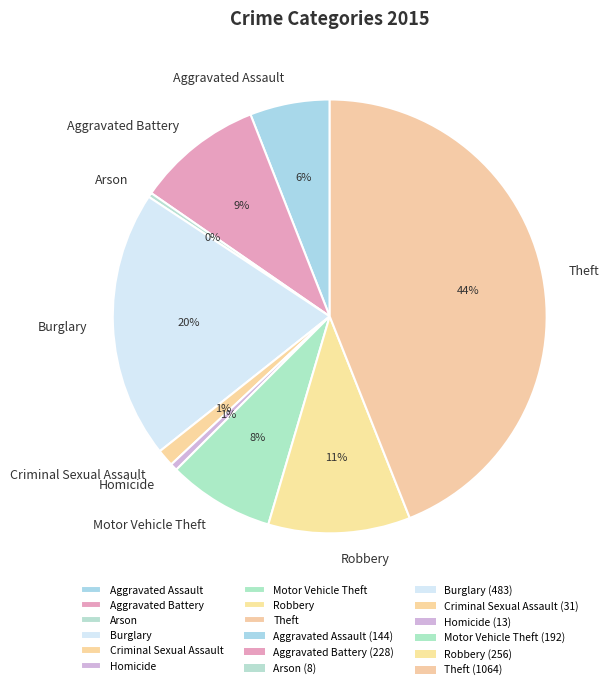

To the nearest percent, what is the combined percentage of Arson and Robbery?

11%